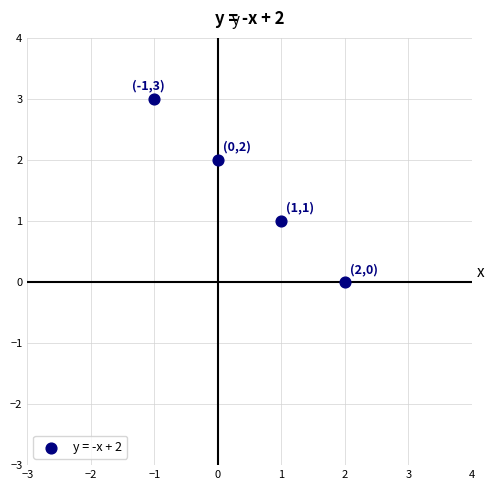

What is the range of Y values (max minus min)?

3